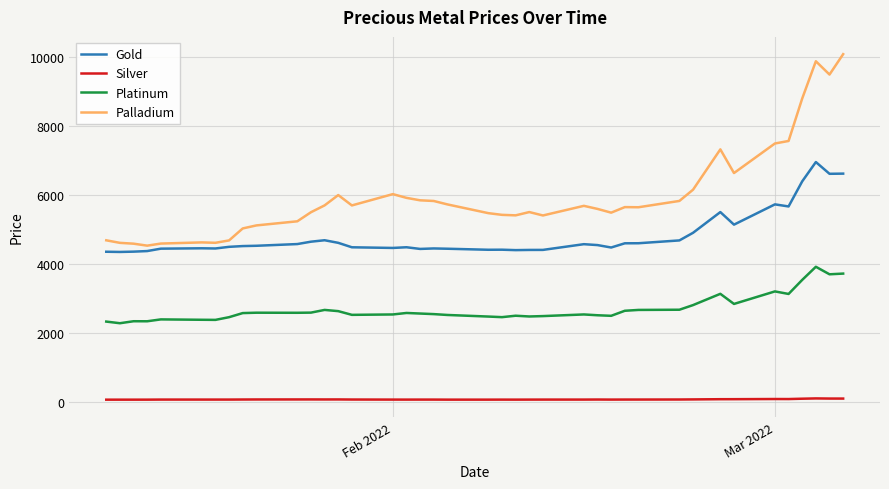

What are all the series names shown in the legend?

Gold, Silver, Platinum, Palladium